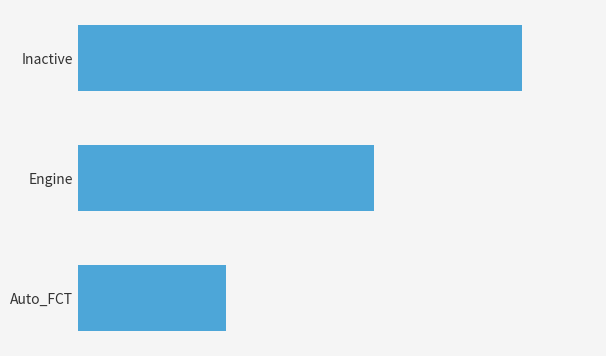

What is the average value?

2